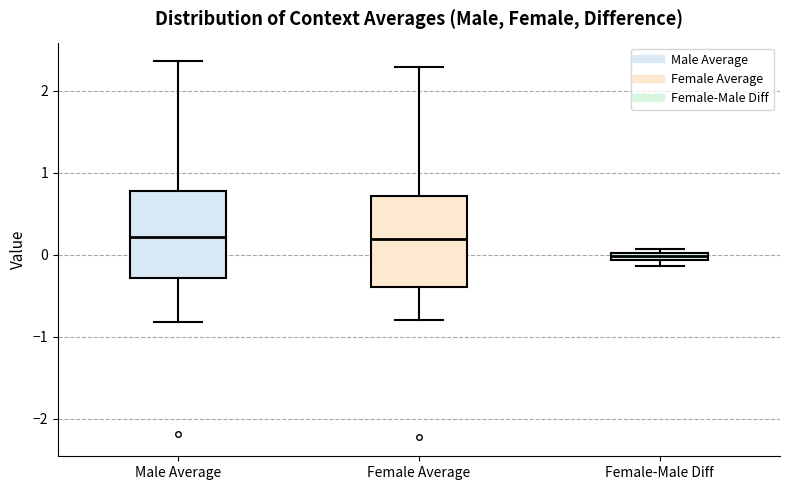

Which box has the lowest median line?

Female-Male Diff